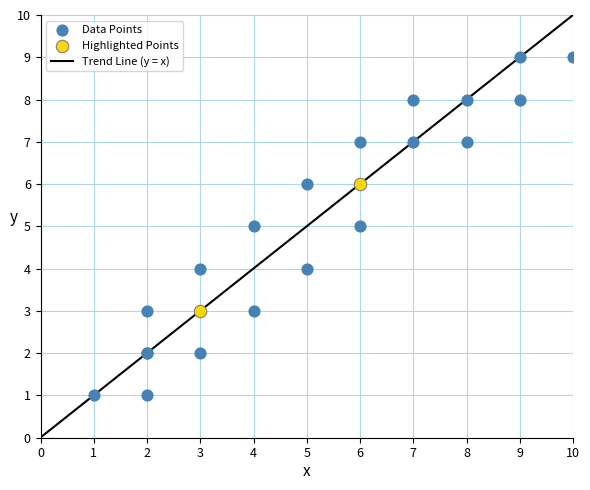

Which series has the largest Y range (max minus min)?

Data Points